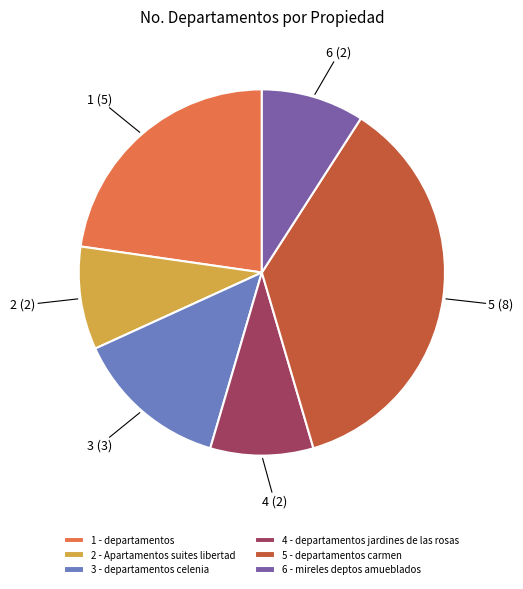

What is the largest slice in the pie chart?

5 - departamentos carmen